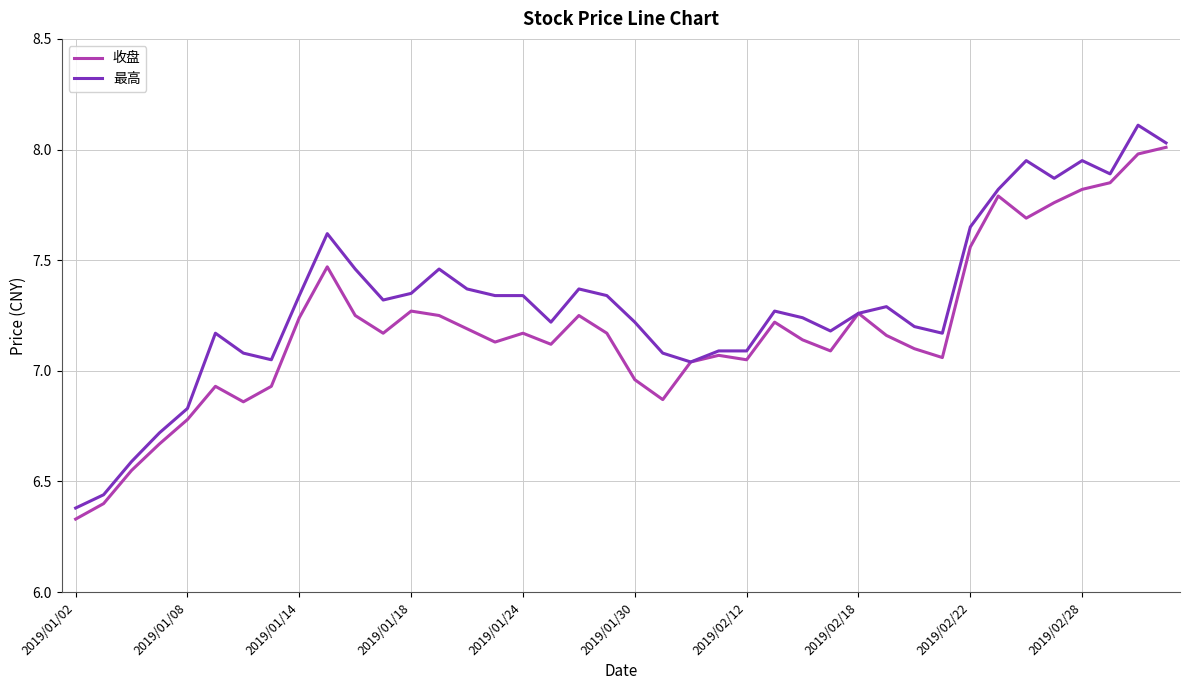

Which series has the largest total across all categories?

最高